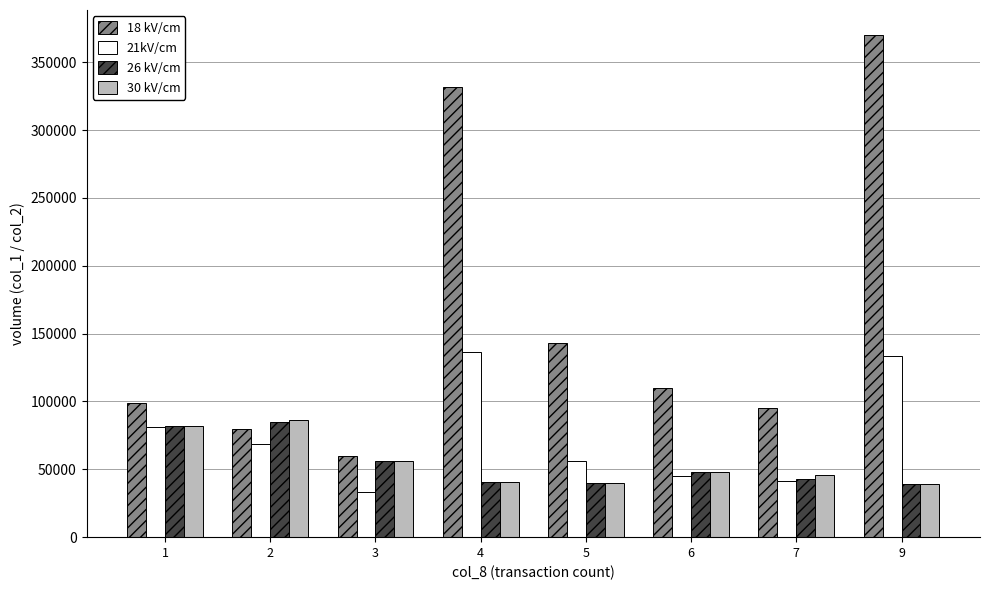

What are all the series names shown in the legend?

18 kV/cm, 21kV/cm, 26 kV/cm, 30 kV/cm